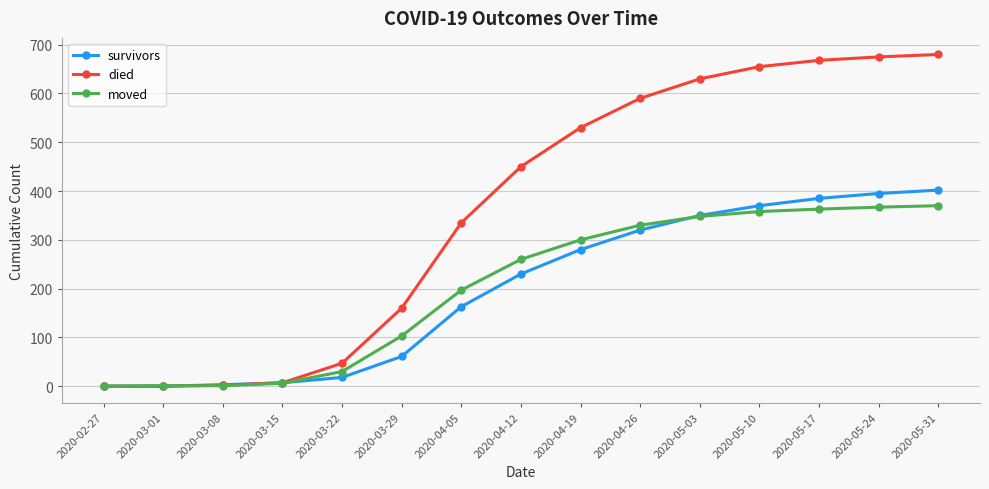

Which series has the widest spread of values?

died